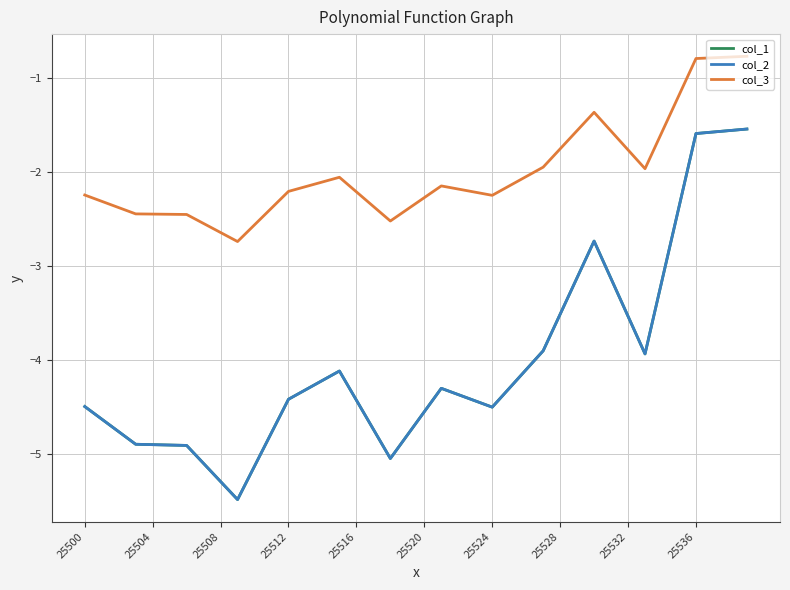

At which category is the sum across all series the highest?

39